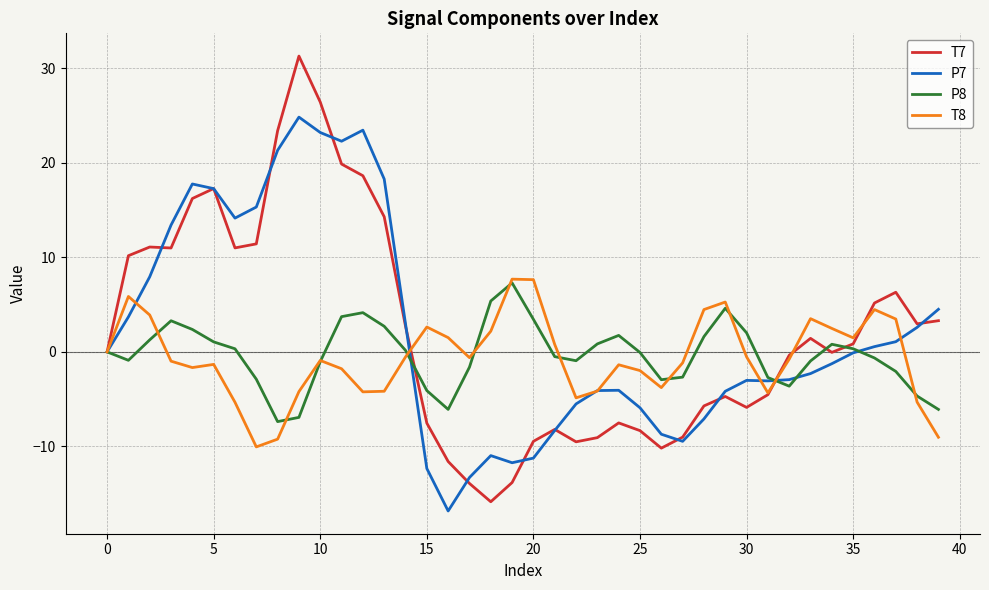

Which series has the largest range (max minus min)?

T7